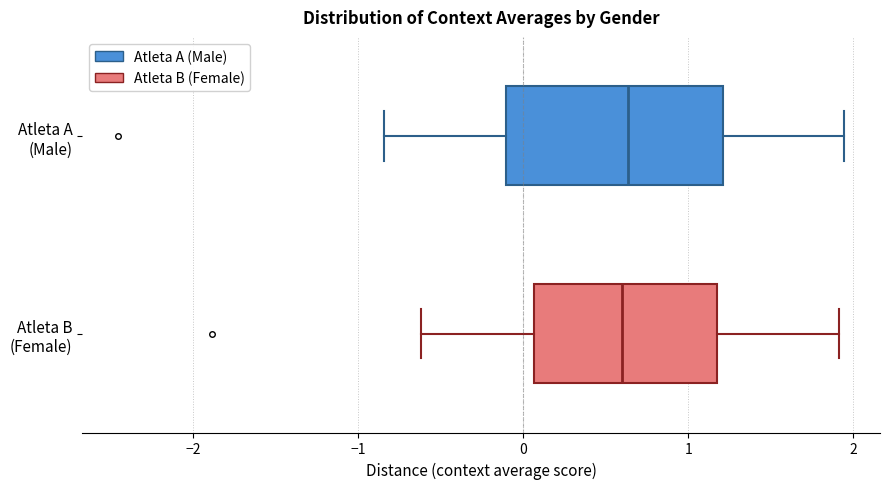

Reading bottom to top, read every box against the x-axis: the position of its median line, the range the box covers, and the ends of its whiskers. The values are not printed on the chart, so give them approximately, as read against the axis.

Atleta B (Female): median 0.6, box 0.1 to 1.2, whiskers -0.6 to 1.9
Atleta A (Male): median 0.6, box -0.1 to 1.2, whiskers -0.8 to 1.9